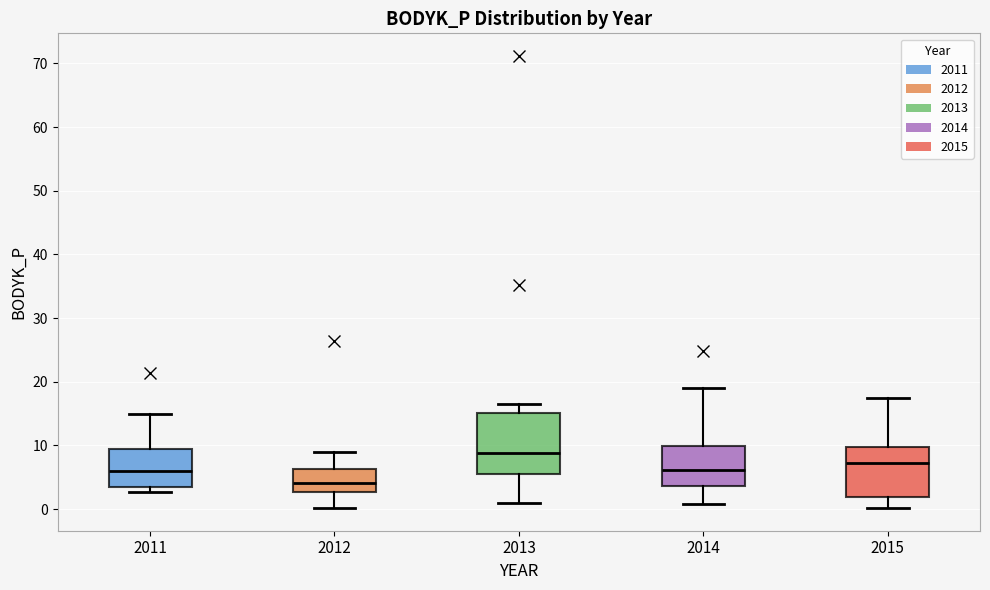

Comparing the boxes themselves (not the whiskers), which one is the tallest?

2013